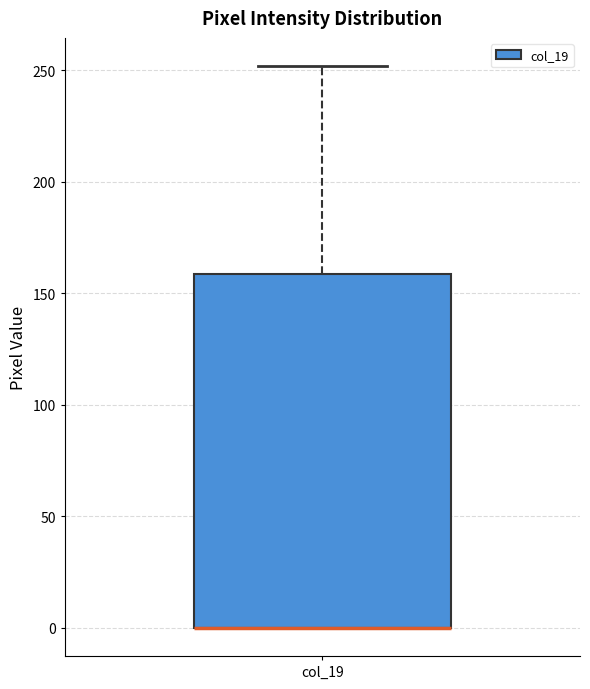

Transcribe this box plot: give where the median line is, the range the box spans, and where the two whiskers end, as read against the y-axis. The values are not printed on the chart, so give them approximately, as read against the axis.

median 0 (drawn on the box's lower edge), box 0 to 160, whiskers 0 to 250